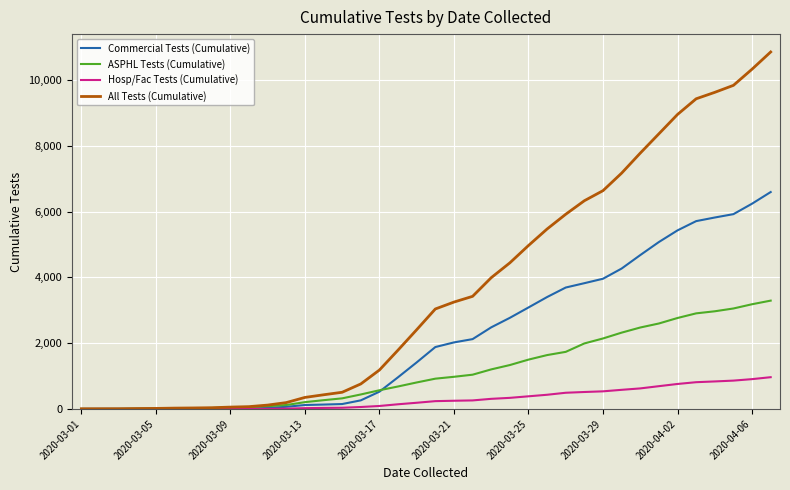

What are all the series names shown in the legend?

Commercial Tests (Cumulative), ASPHL Tests (Cumulative), Hosp/Fac Tests (Cumulative), All Tests (Cumulative)